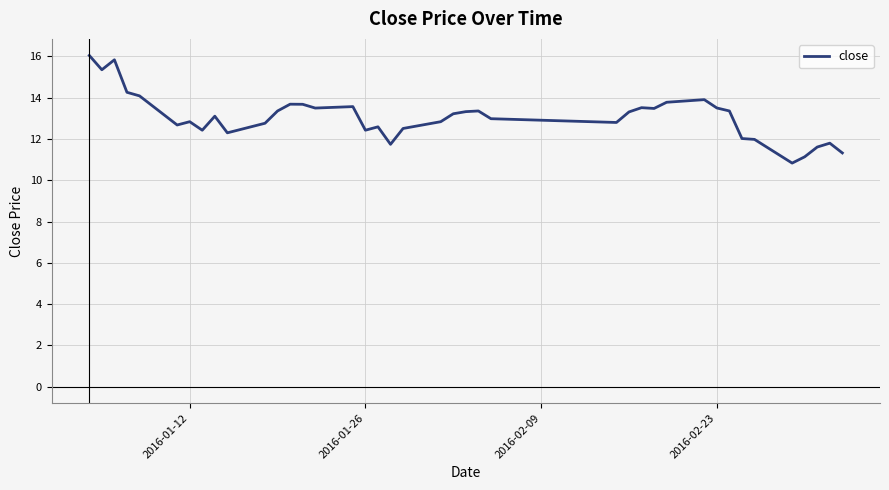

What is the maximum value shown in the chart?

16.0